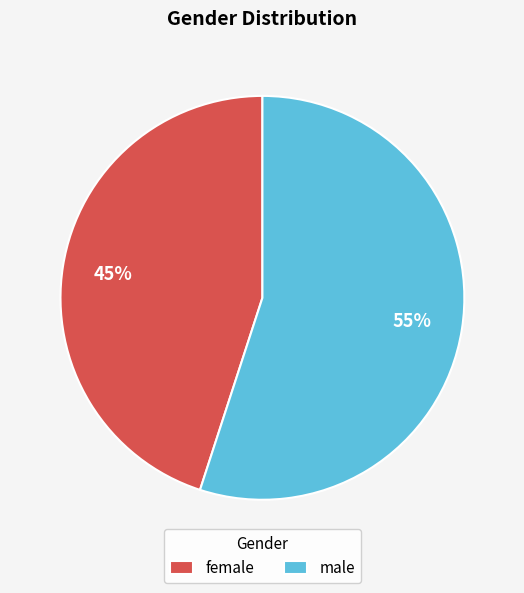

Between female and male, which is larger?

male